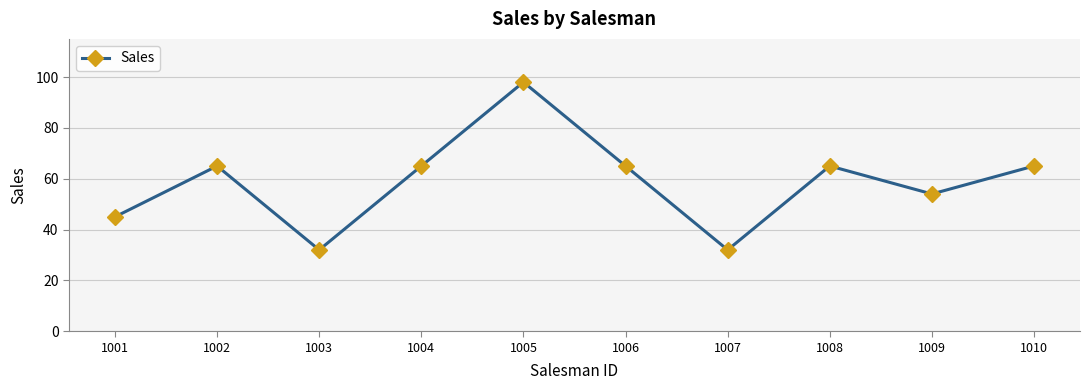

Approximately how many times larger is the value at 1005 compared to 1006?

1.5